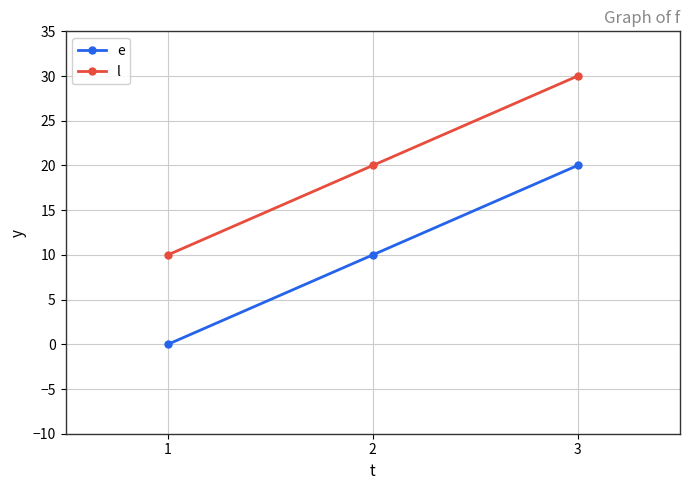

What is the spread (max minus min) of values at 1?

10